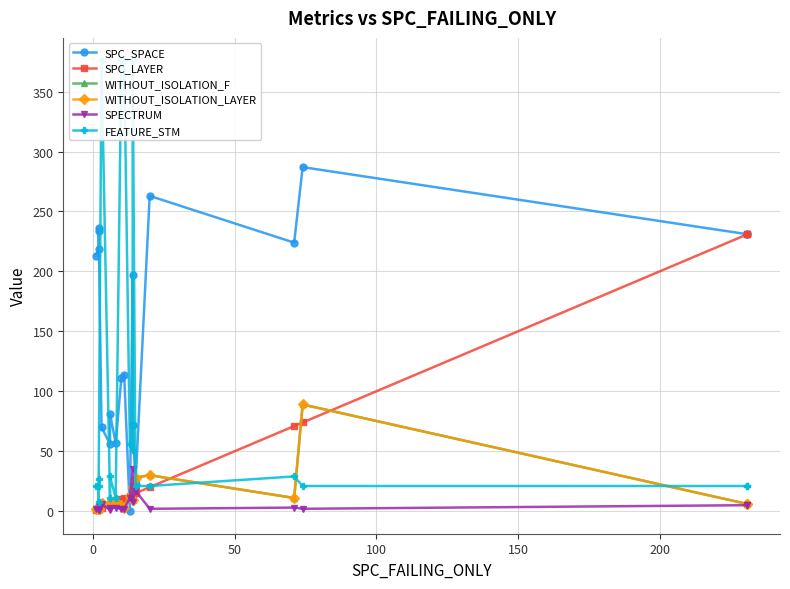

Is the value of FEATURE_STM at 14 greater than the value of WITHOUT_ISOLATION_LAYER at 18?

Yes